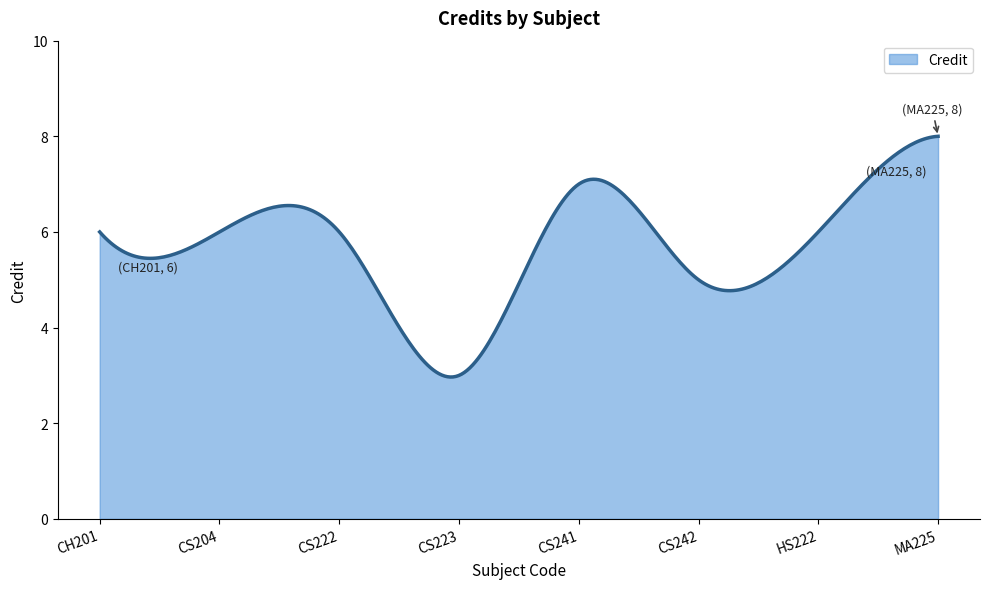

What is the greatest value displayed?

8.0